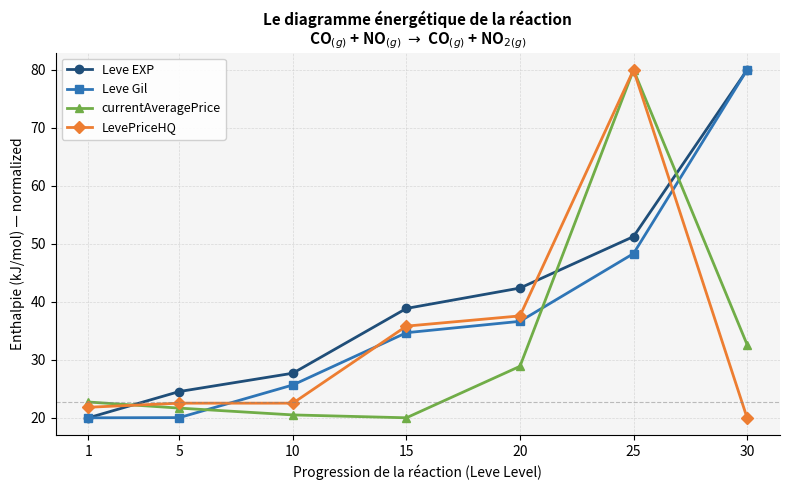

Rank the series by their average value, from highest to lowest.

Leve EXP, Leve Gil, LevePriceHQ, currentAveragePrice